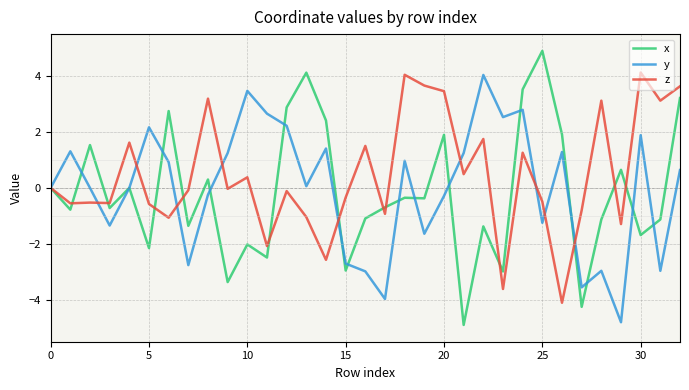

Which series has the largest total across all categories?

z